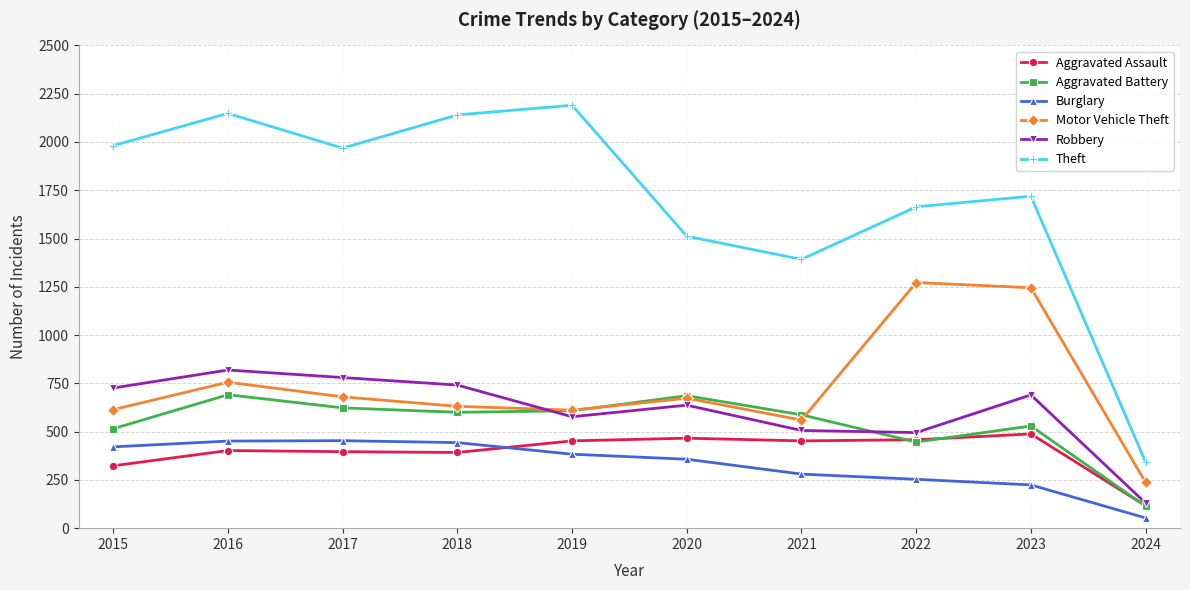

Where is the first local minimum for Theft?

2017